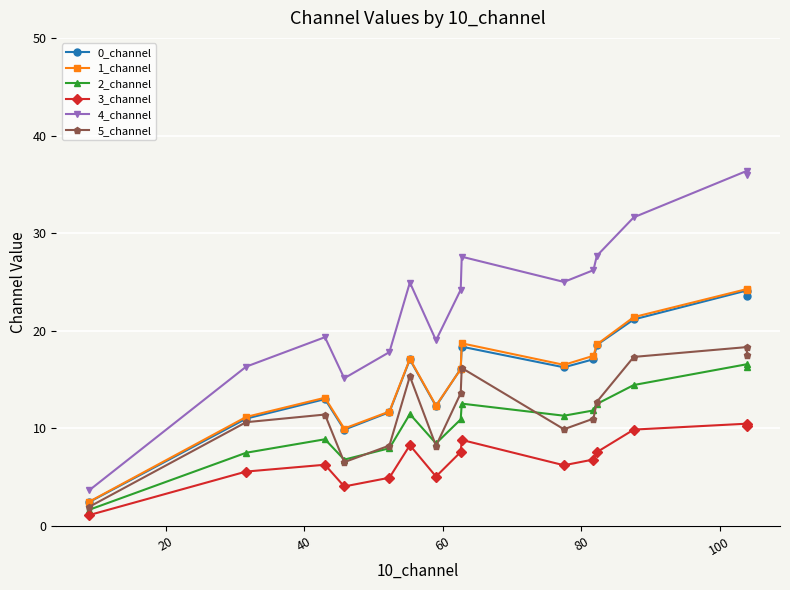

What is the maximum value shown in the chart?

36.4